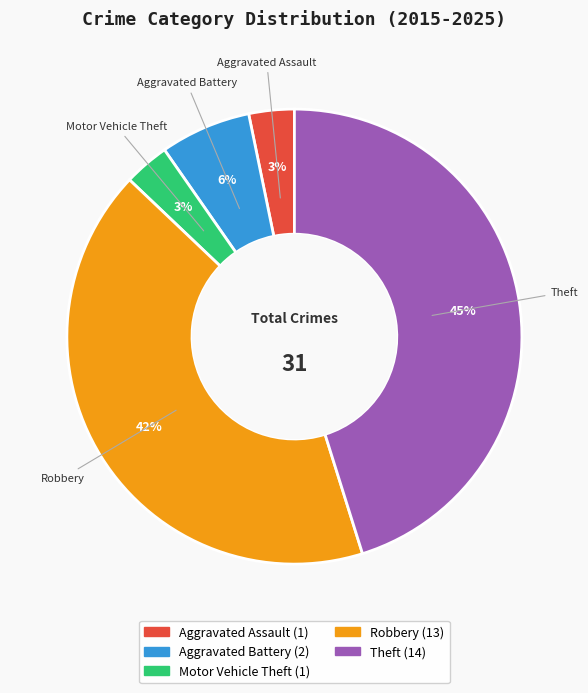

What percentage is the Aggravated Battery slice, to the nearest percent?

6%